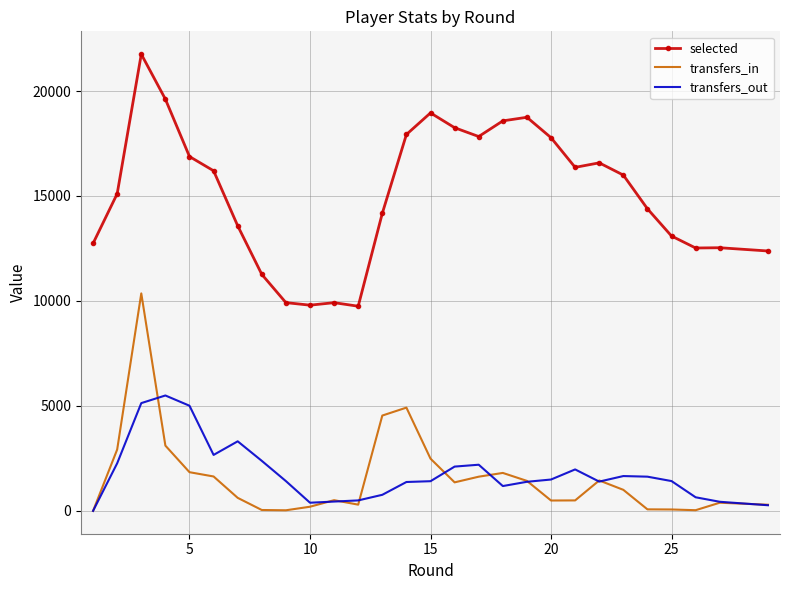

Which series has the largest total across all categories?

selected